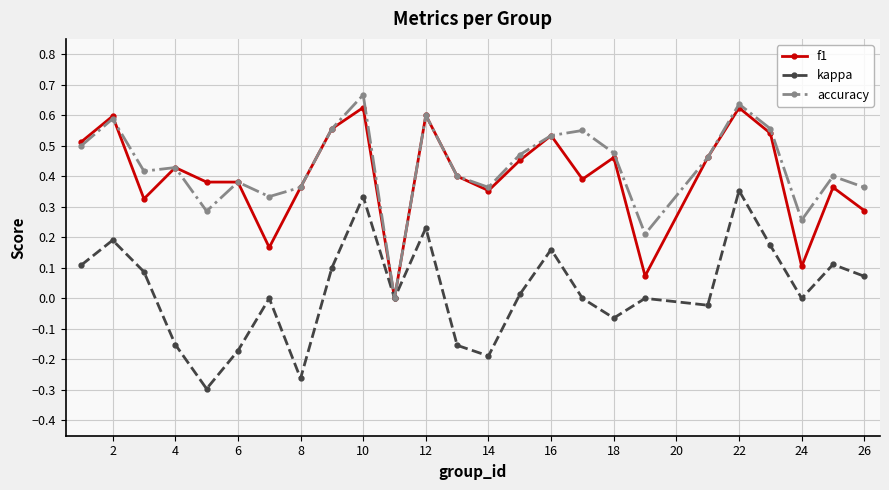

True or false: kappa has more than 2 interior local peaks.

True